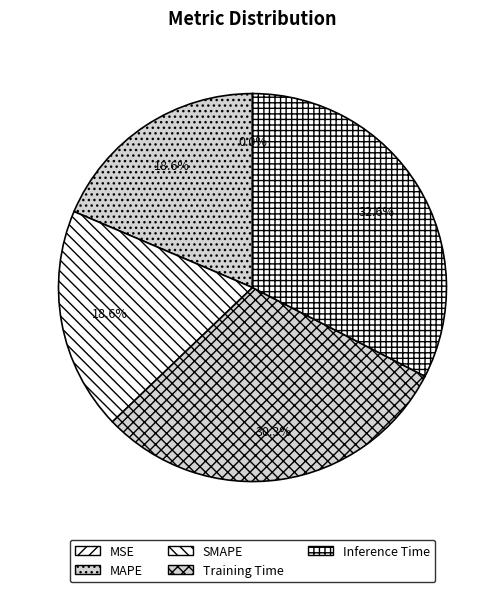

To the nearest percent, what portion does MAPE represent?

19%